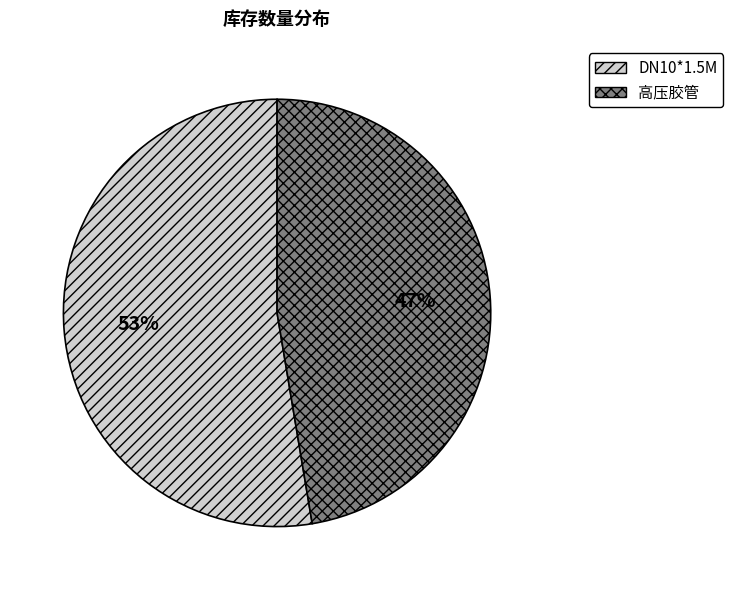

To the nearest percent, what portion does 高压胶管 represent?

47%